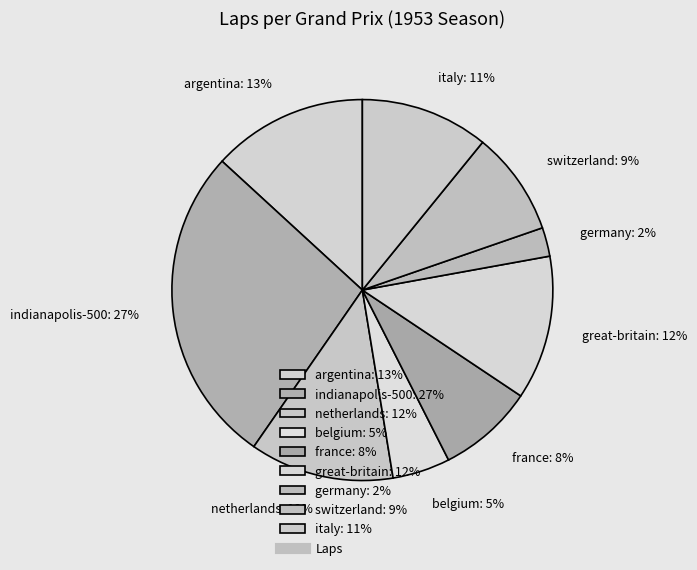

To the nearest percent, what is the difference between the great-britain and france slice percentages?

4%